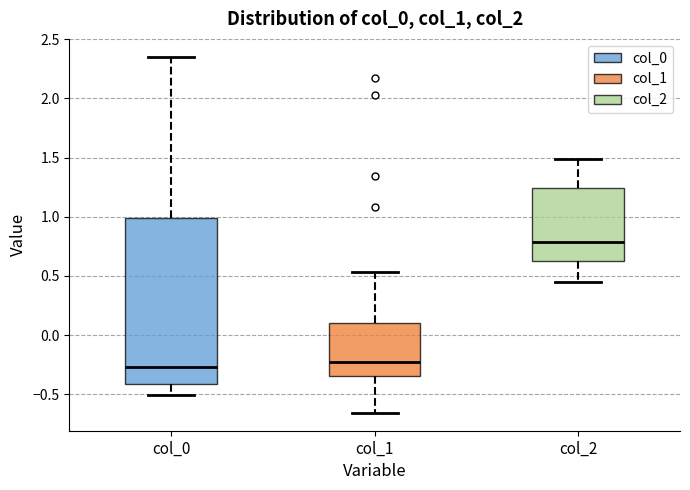

Where is the lower edge of the box for col_0 on the y-axis? The values are not printed on the chart, so give them approximately, as read against the axis.

-0.40